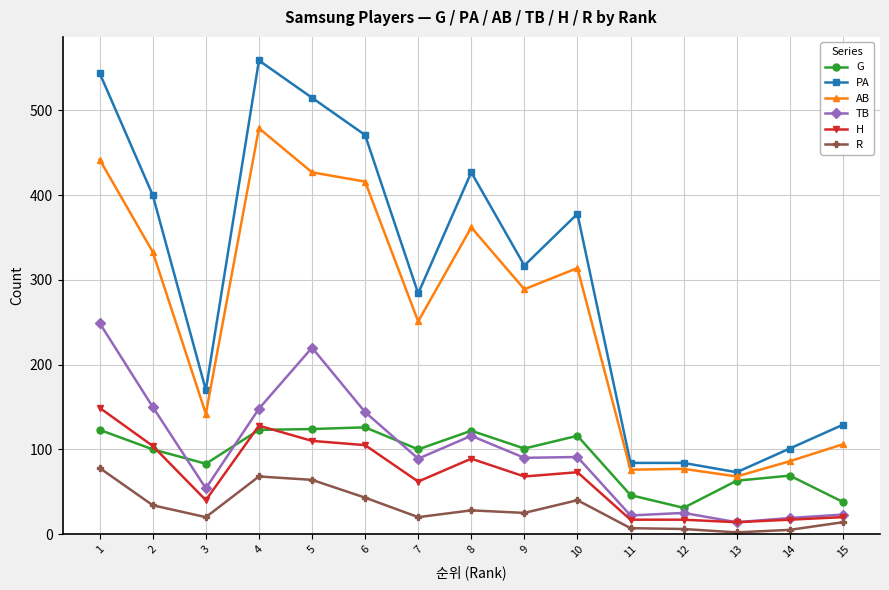

At 1, list the series in order from smallest to largest.

R, G, H, TB, AB, PA